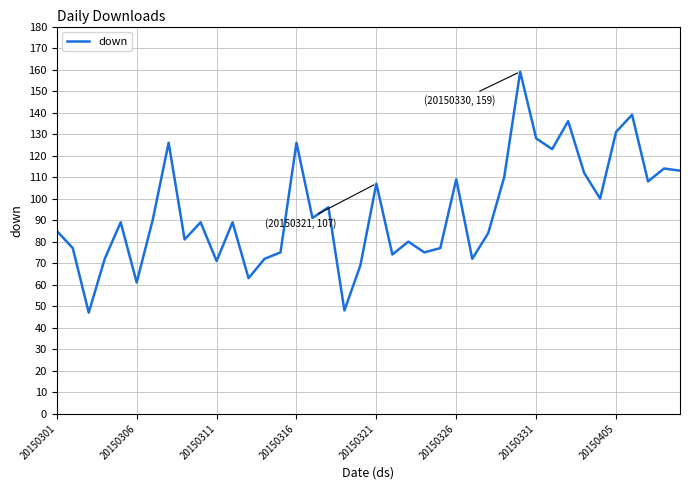

What is the minimum value shown in the chart?

47